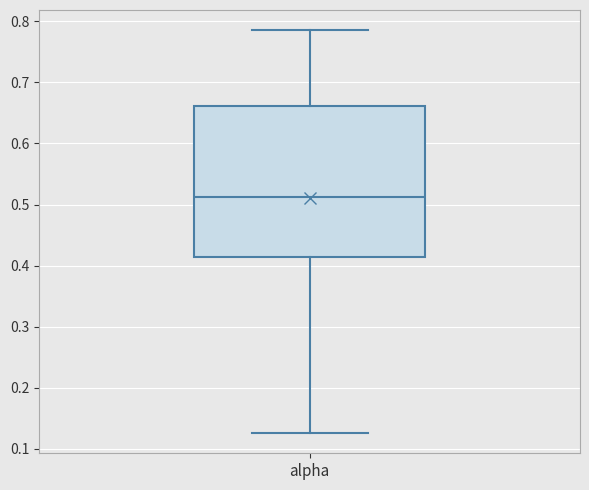

Read this box plot against the y-axis: the position of the median line, the range covered by the box, and the ends of both whiskers. The values are not printed on the chart, so give them approximately, as read against the axis.

median 0.51, box 0.41 to 0.66, whiskers 0.13 to 0.79